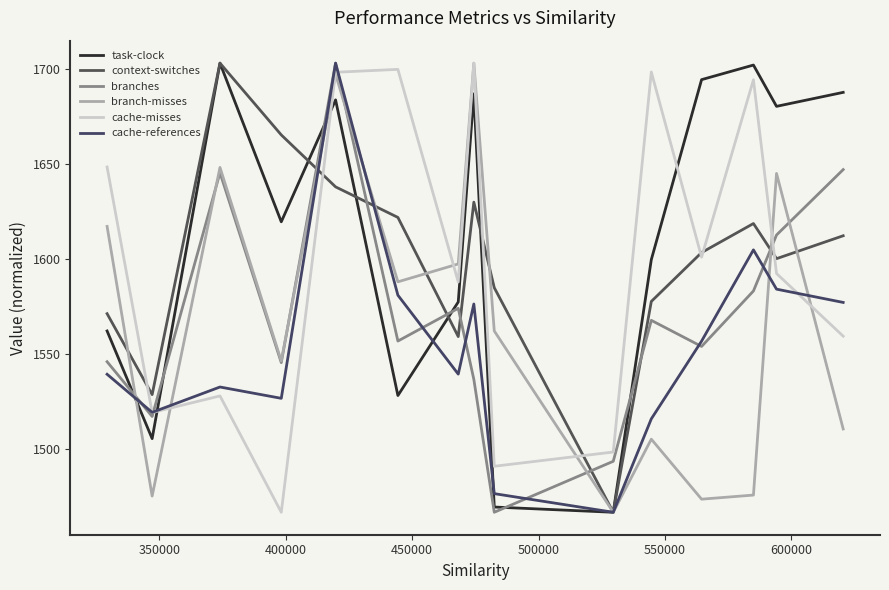

In cache-references, how many points are lower than both neighbors (excluding endpoints)?

4